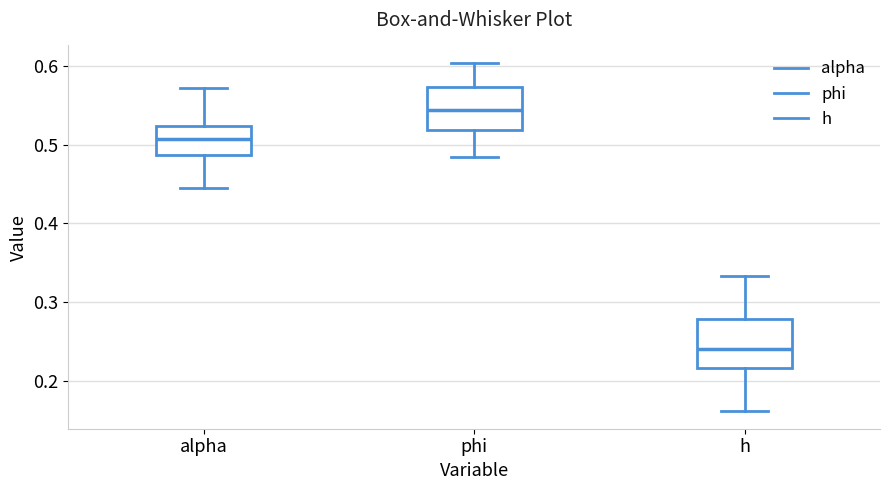

Reading left to right, transcribe this box plot: for each box, give where its median line is, the range the box spans, and where its two whiskers end, as read against the y-axis. The values are not printed on the chart, so give them approximately, as read against the axis.

alpha: median 0.51, box 0.49 to 0.52, whiskers 0.44 to 0.57
phi: median 0.54, box 0.52 to 0.57, whiskers 0.48 to 0.60
h: median 0.24, box 0.22 to 0.28, whiskers 0.16 to 0.33